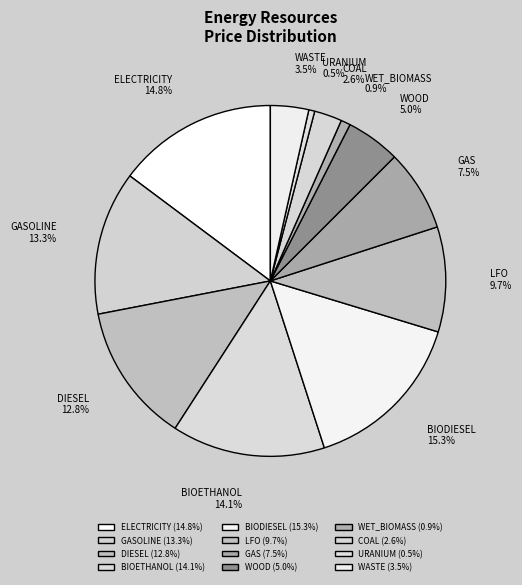

Between BIOETHANOL and WASTE, which is larger?

BIOETHANOL